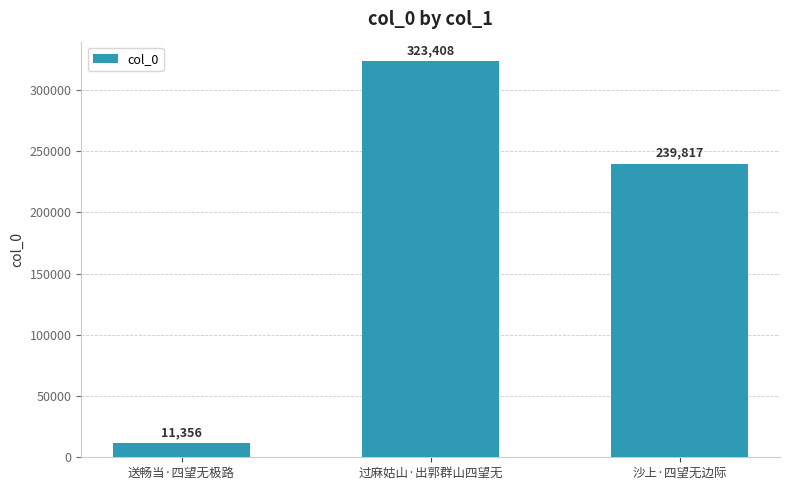

At which label is the value closest to 167382?

沙上·四望无边际